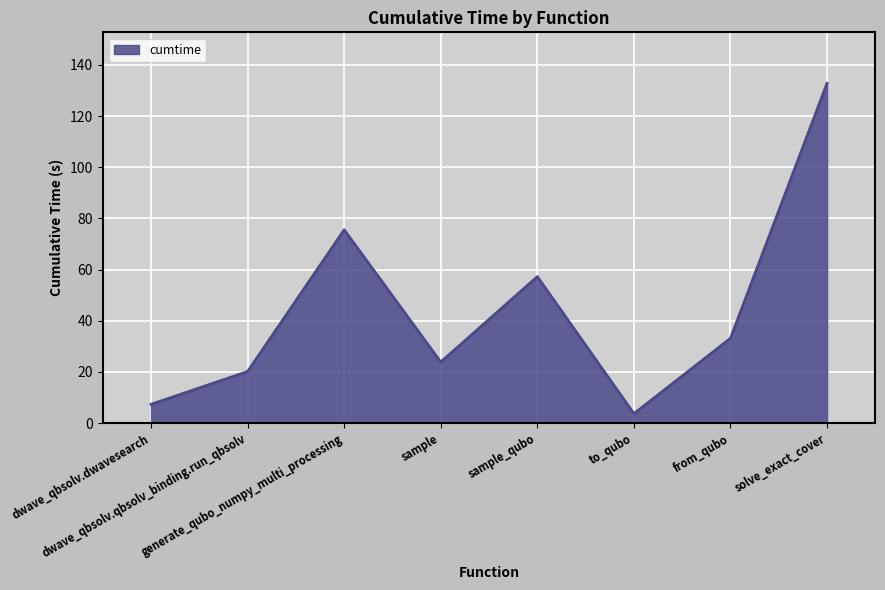

What is the sum of all values?

353.8